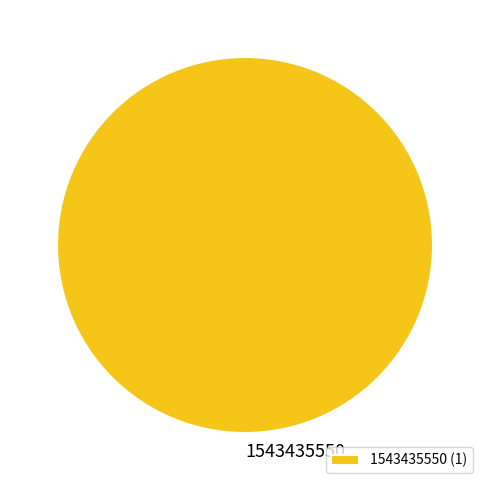

Rank the categories by value from highest to lowest.

1543435550 (1)